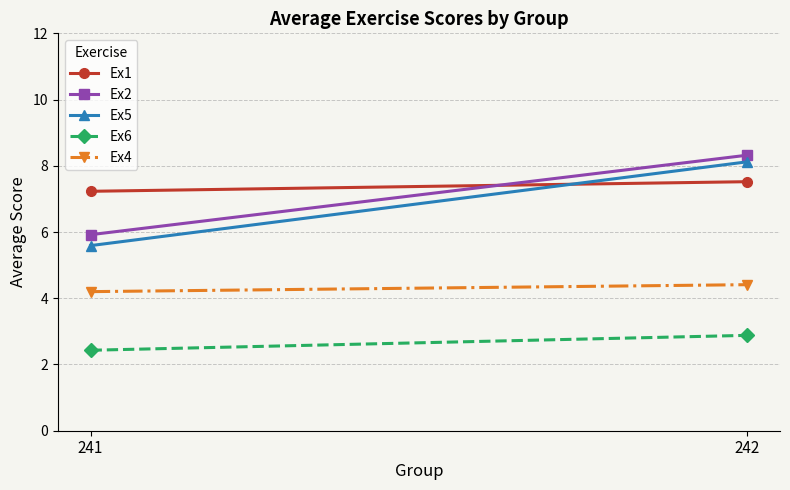

What is the difference between the maximum and minimum values in the Ex6 series?

0.4